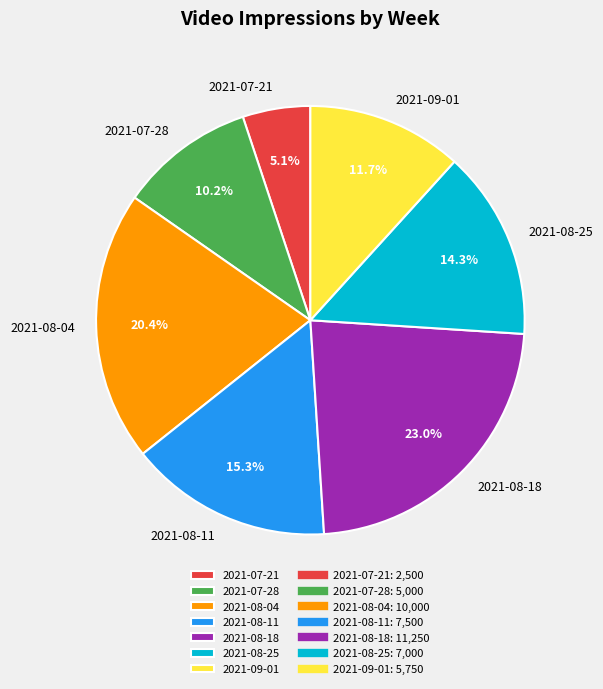

Count the number of slices in the pie.

7